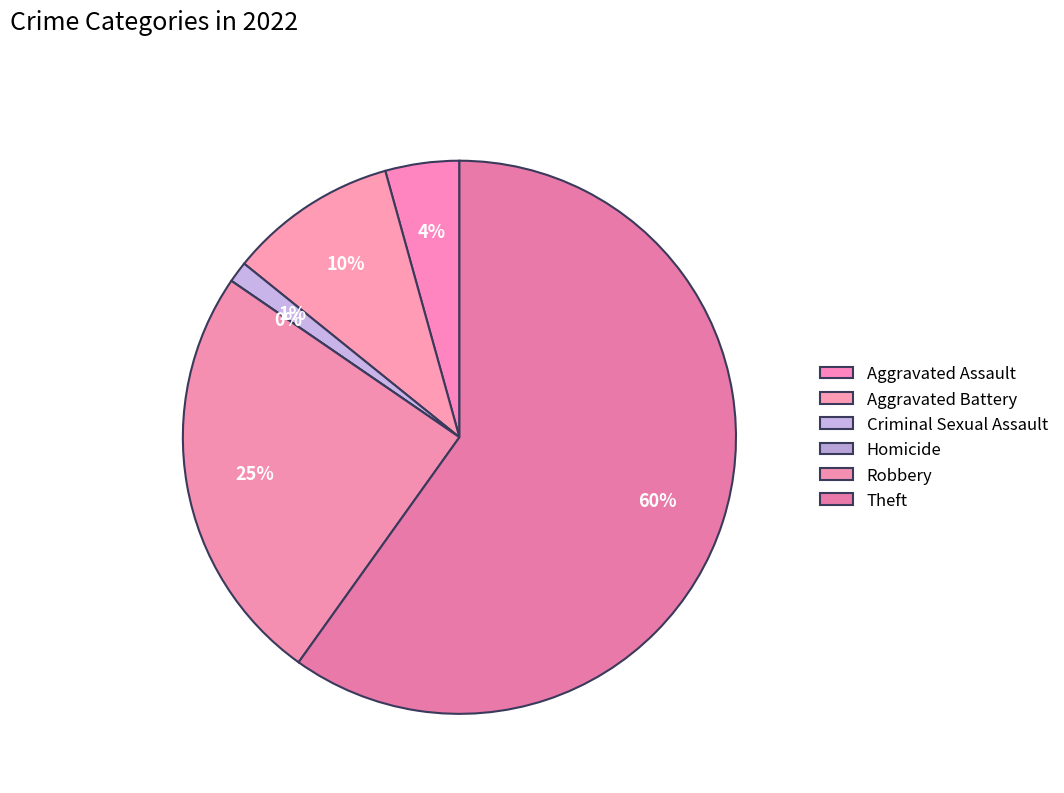

Which slice is the largest?

Theft